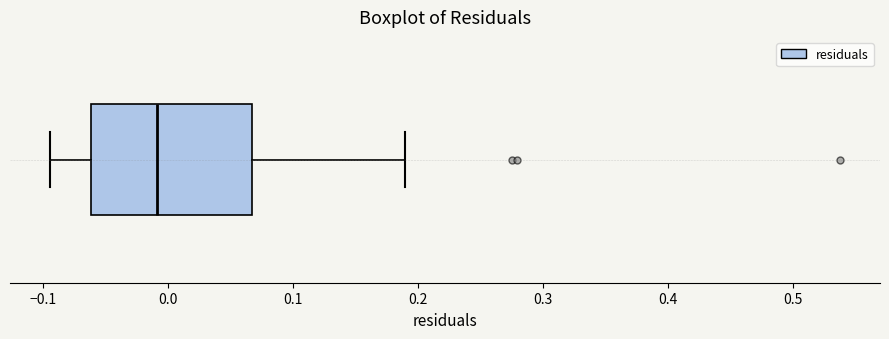

Read this box plot against the x-axis: the position of the median line, the range covered by the box, and the ends of both whiskers. The values are not printed on the chart, so give them approximately, as read against the axis.

median -0.01, box -0.06 to 0.07, whiskers -0.09 to 0.19